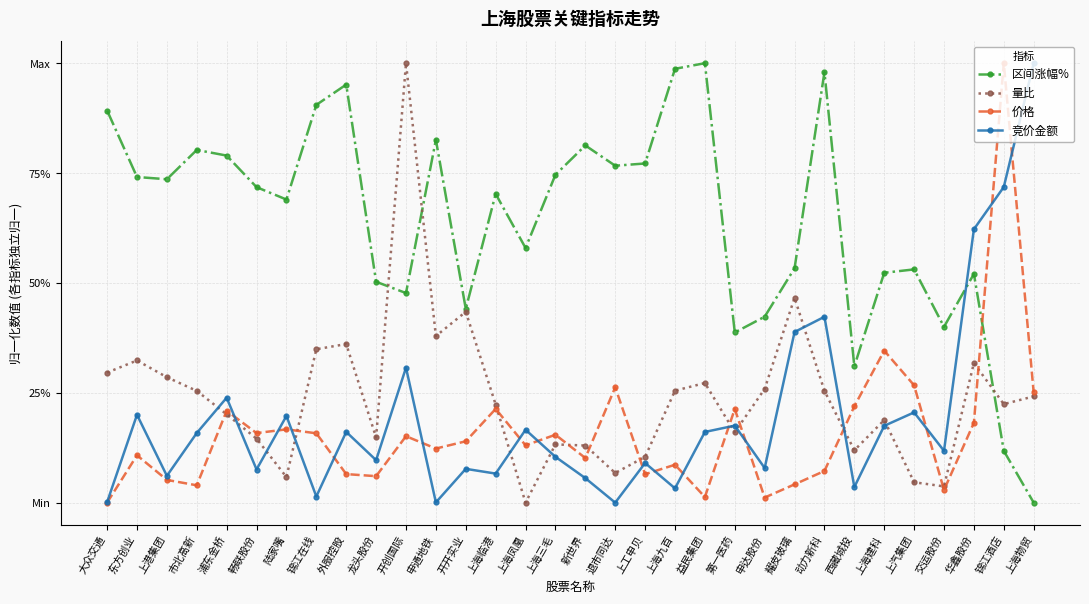

At how many categories does at least one series exceed 0?

32